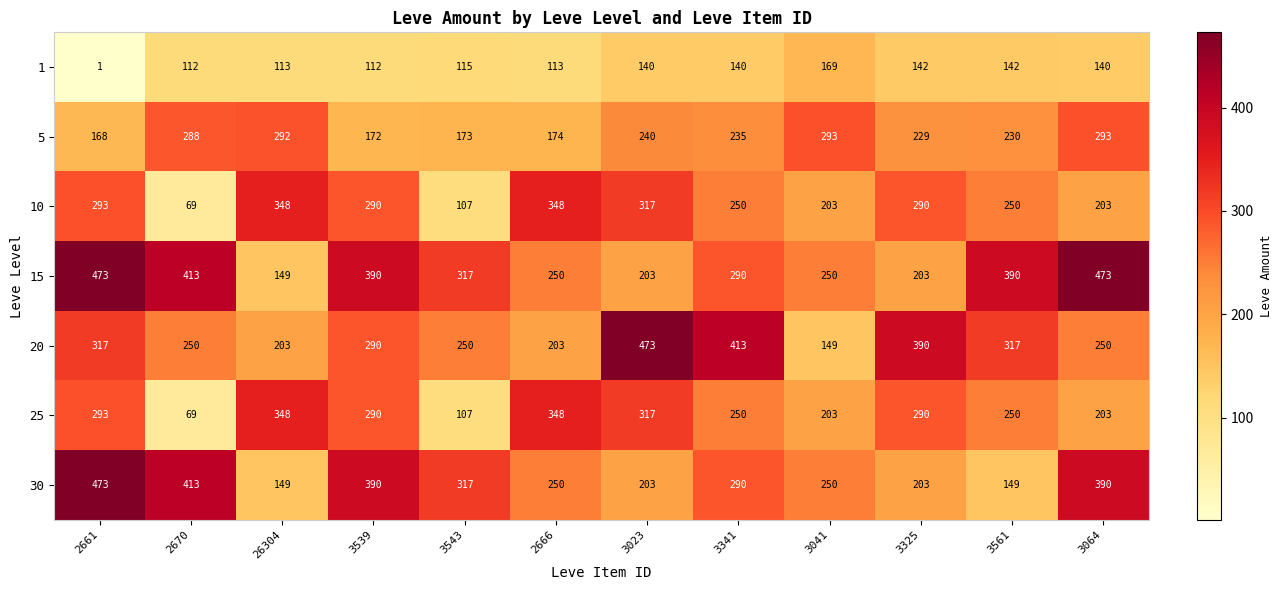

True or false: 15 has a value of 473 at 2661.

True